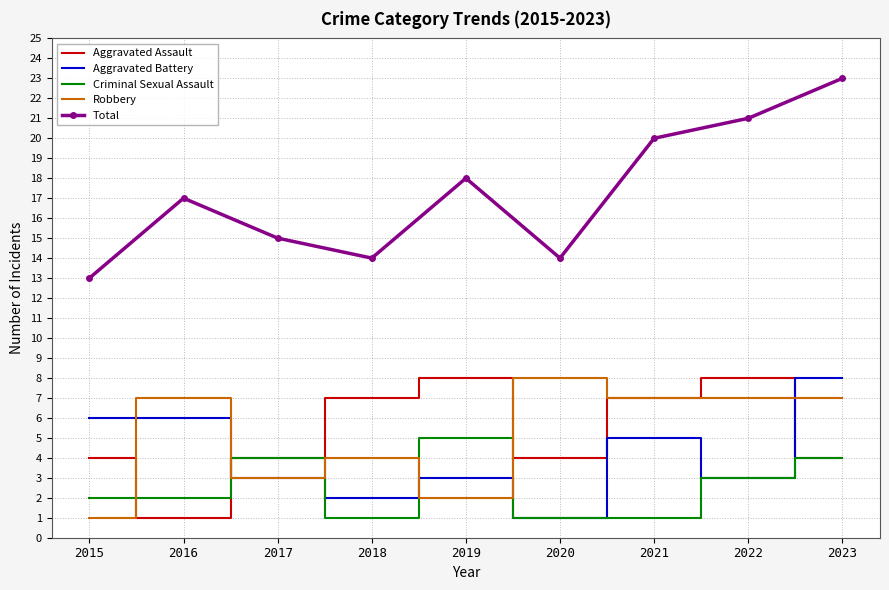

Count the Total values in the range 14 to 20.

6